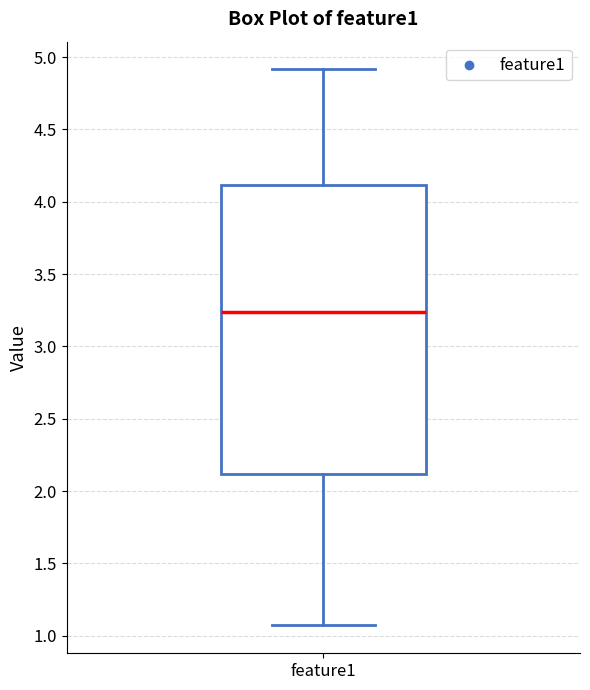

Where does the lower whisker of the box for feature1 end on the y-axis? The values are not printed on the chart, so give them approximately, as read against the axis.

1.05